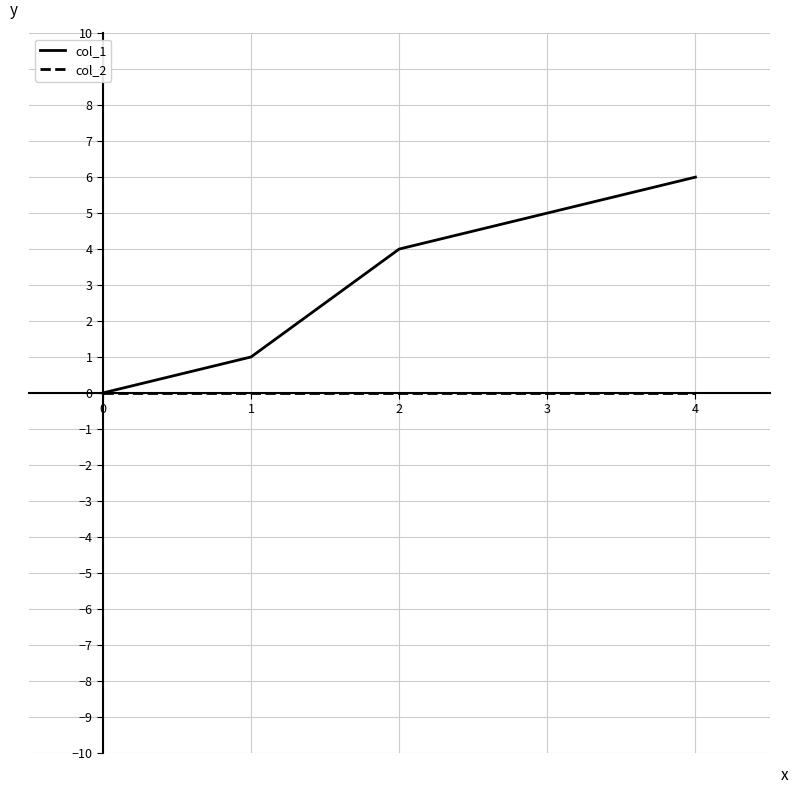

Which series has the widest spread of values?

col_1